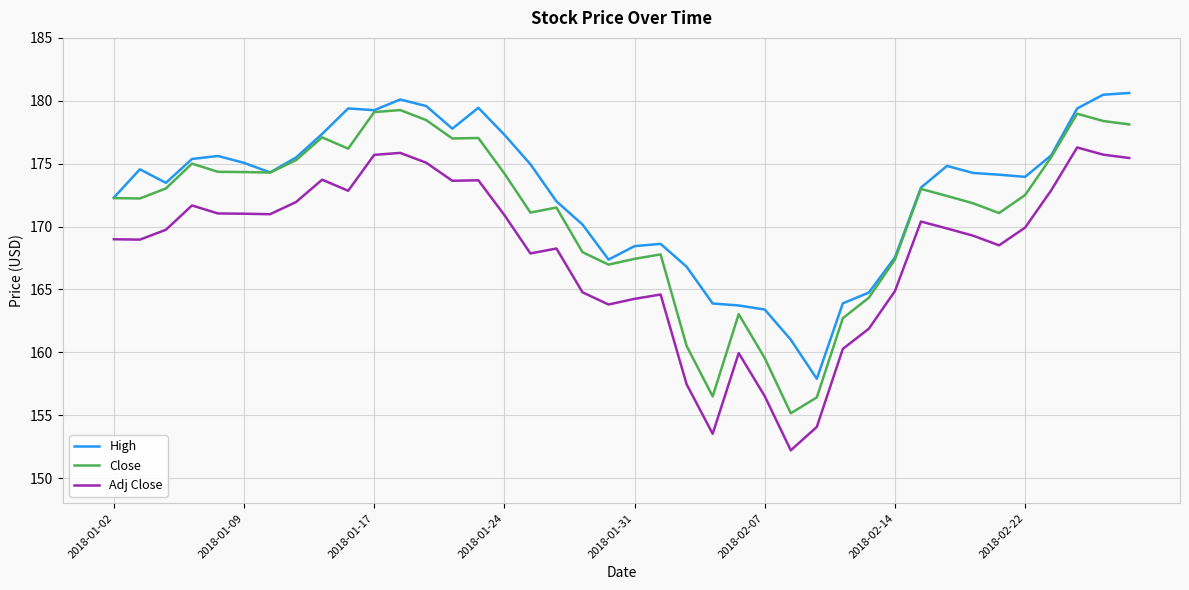

What is the smallest value displayed?

152.2